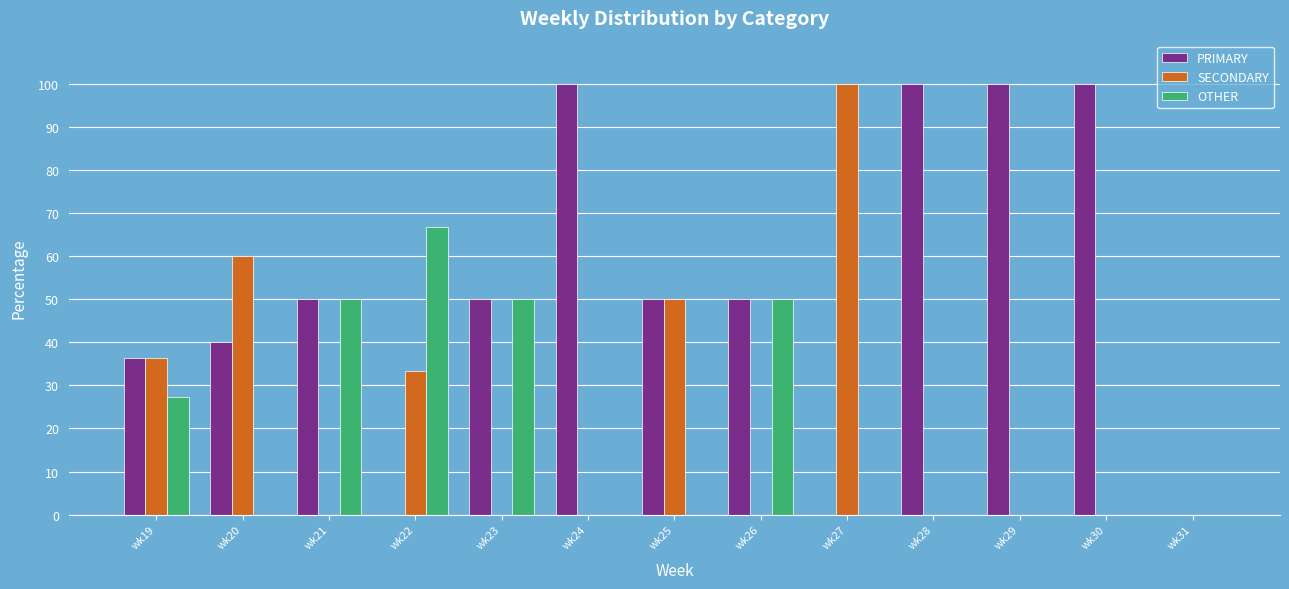

Which series changed the most between wk19 and wk27?

SECONDARY